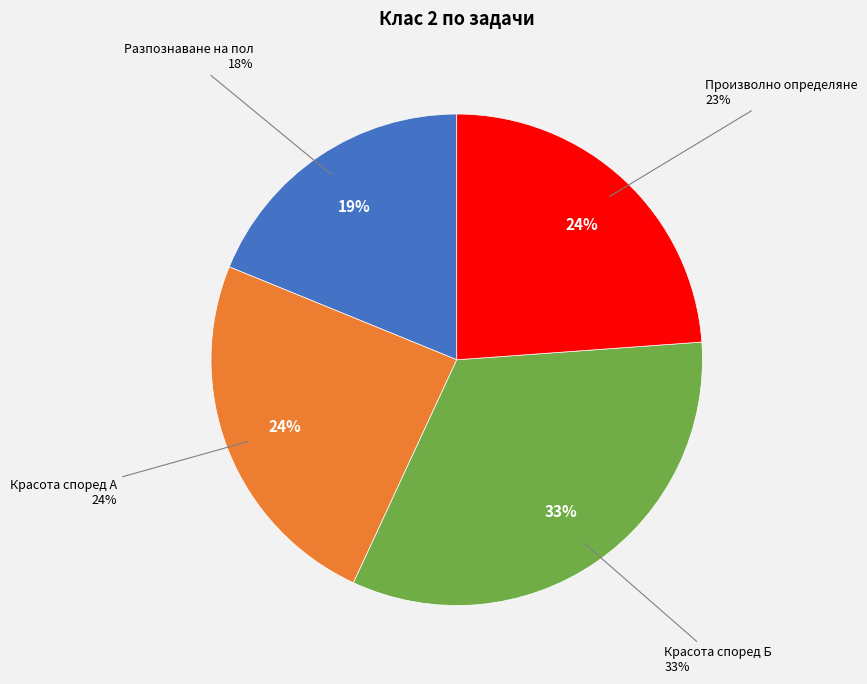

Combined, what portion of the pie is Разпознаване на пол and Красота според А?

43.1%